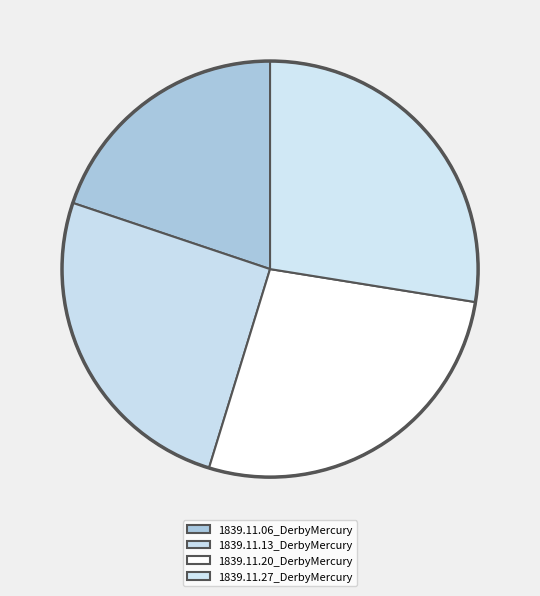

Does 1839.11.27_DerbyMercury account for over 50% of the chart?

No